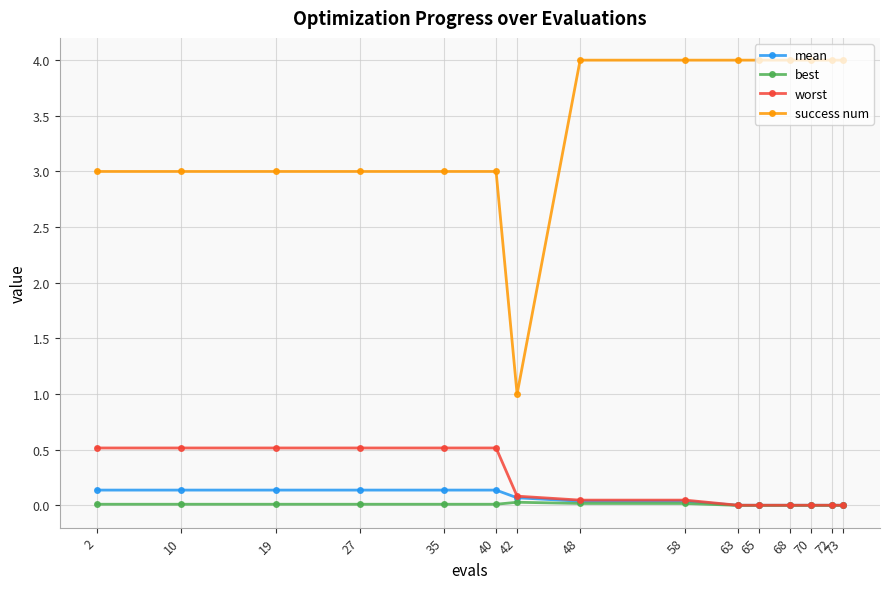

What is the total value across all series at 2?

3.7